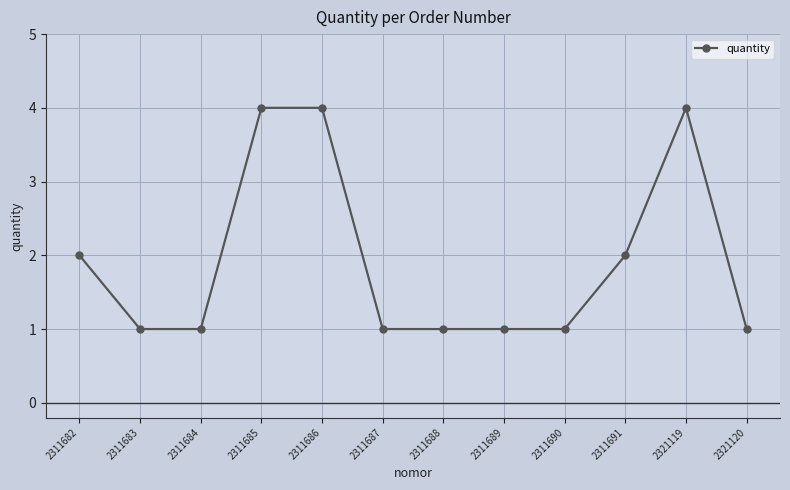

How many values are between 1 and 4?

12